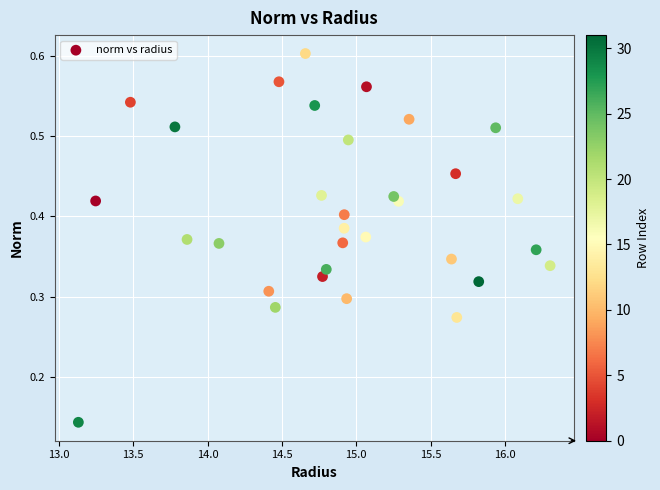

How many data points are displayed?

32